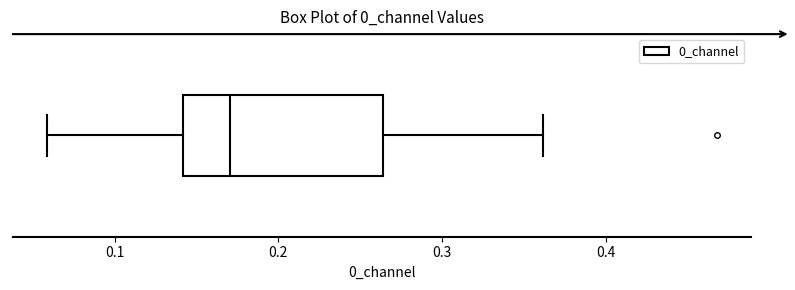

Read this box plot against the x-axis: the position of the median line, the range covered by the box, and the ends of both whiskers. The values are not printed on the chart, so give them approximately, as read against the axis.

median 0.17, box 0.14 to 0.26, whiskers 0.06 to 0.36